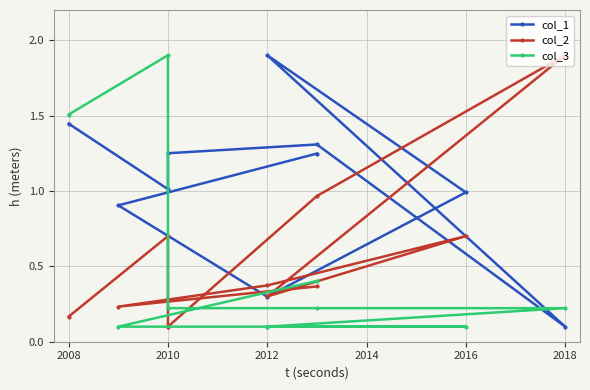

Is the value of col_1 at 2012 greater than the value of col_3 at 2010?

No